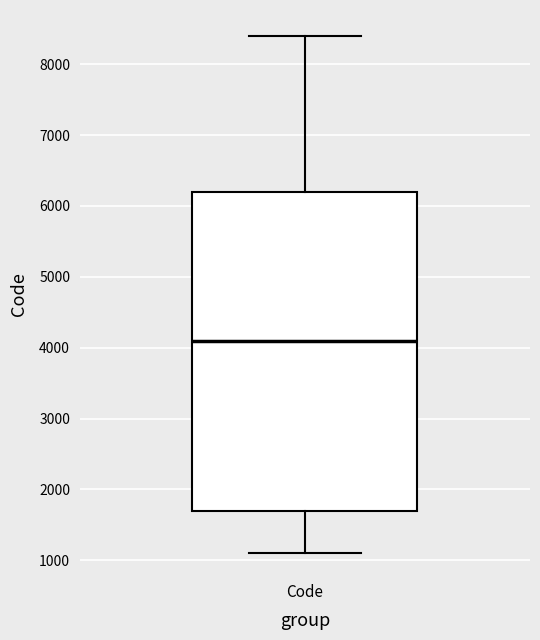

Read this box plot against the y-axis: the position of the median line, the range covered by the box, and the ends of both whiskers. The values are not printed on the chart, so give them approximately, as read against the axis.

median 4100, box 1700 to 6200, whiskers 1100 to 8400